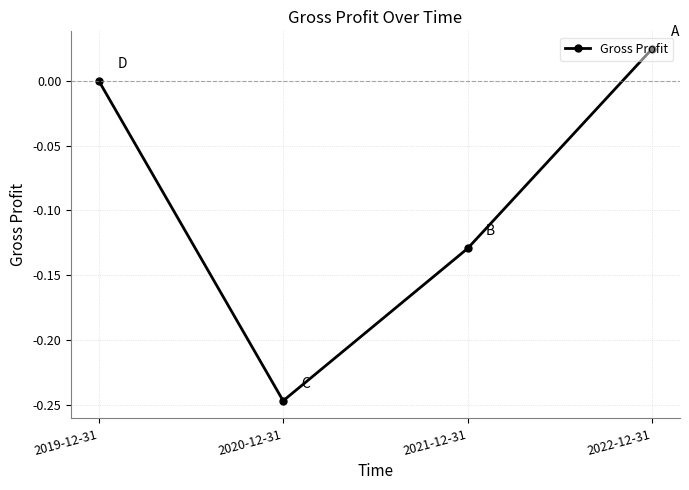

Is this an area chart (filled region under the line)?

No